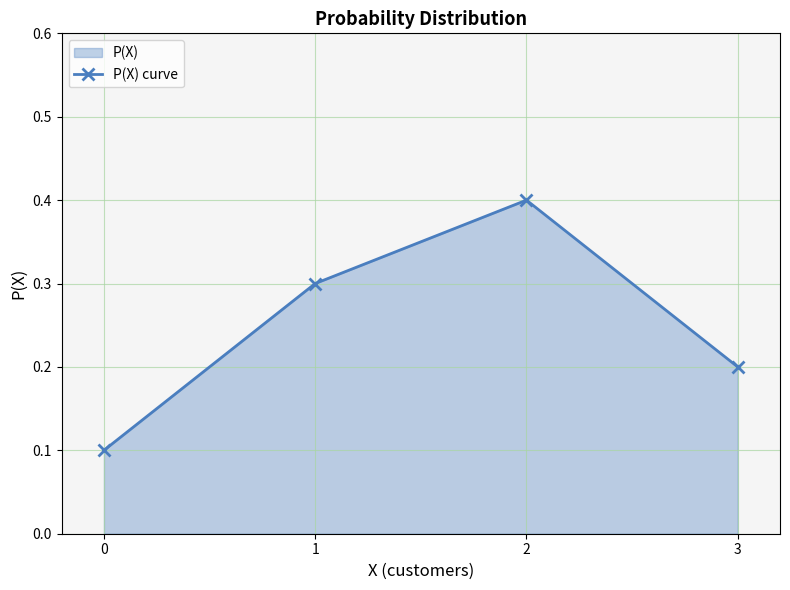

What is the difference between the second highest and minimum values?

0.2